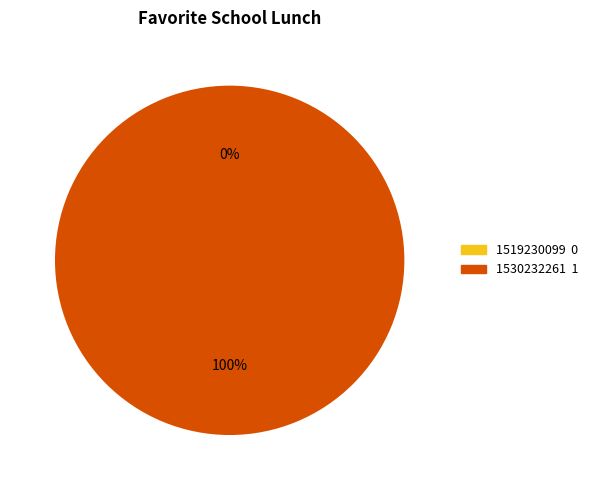

What is the largest slice in the pie chart?

1530232261